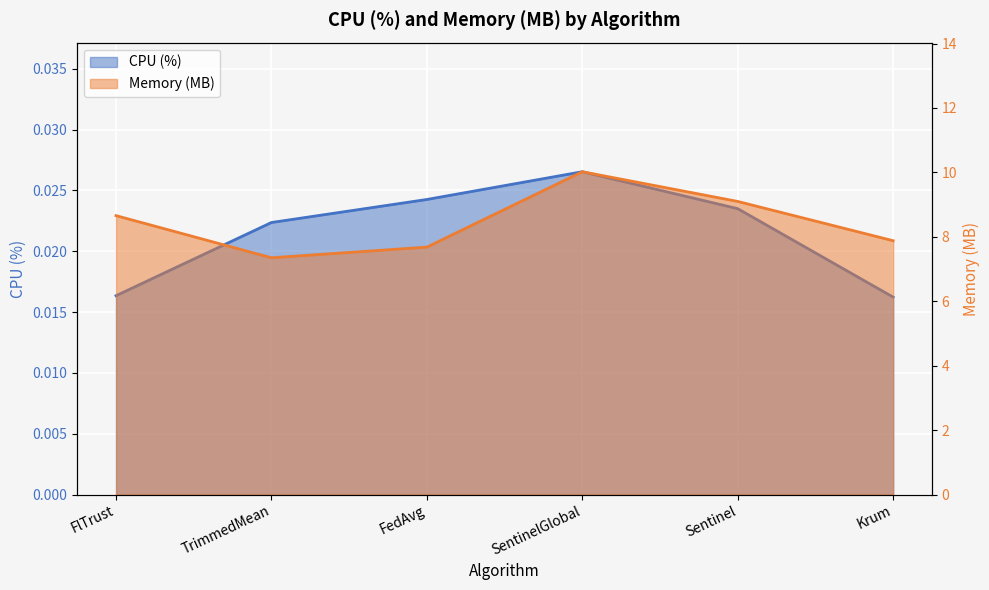

True or false: CPU (%) has more than 0 interior local peaks.

True